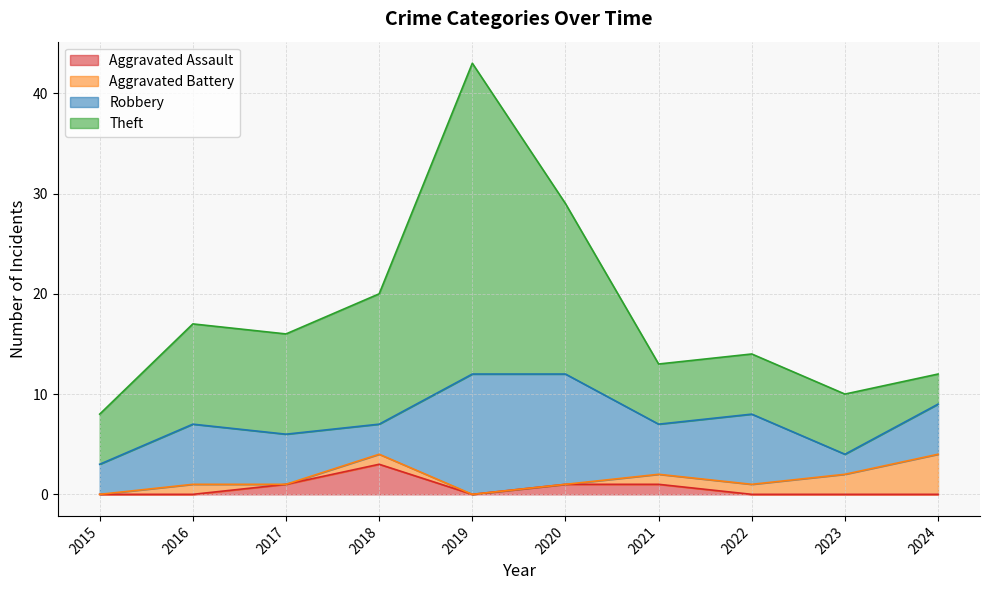

Which series has the largest total across all categories?

Theft